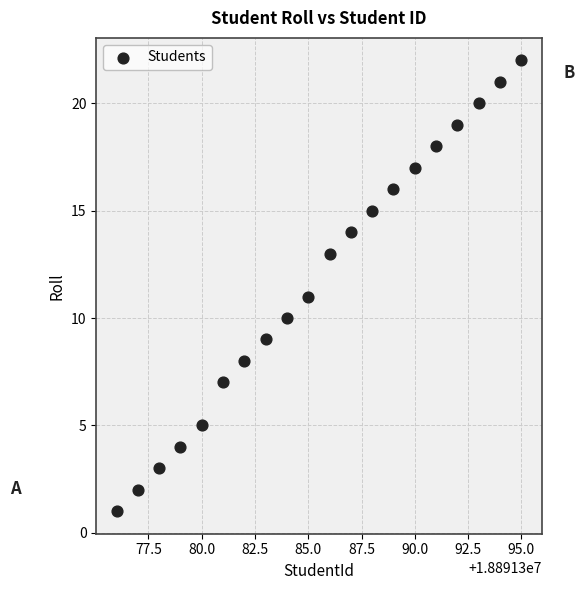

What is the range of Y values (max minus min)?

21